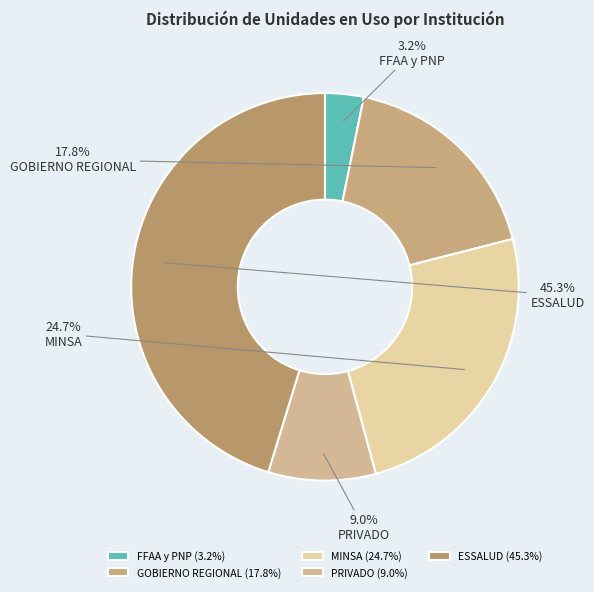

How much of the chart is everything except ESSALUD?

54.7%